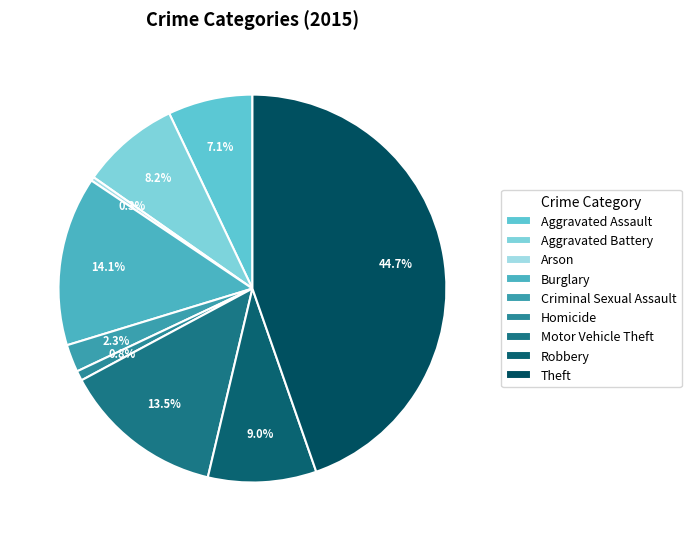

To the nearest percent, what percentage of the pie is Burglary?

14%